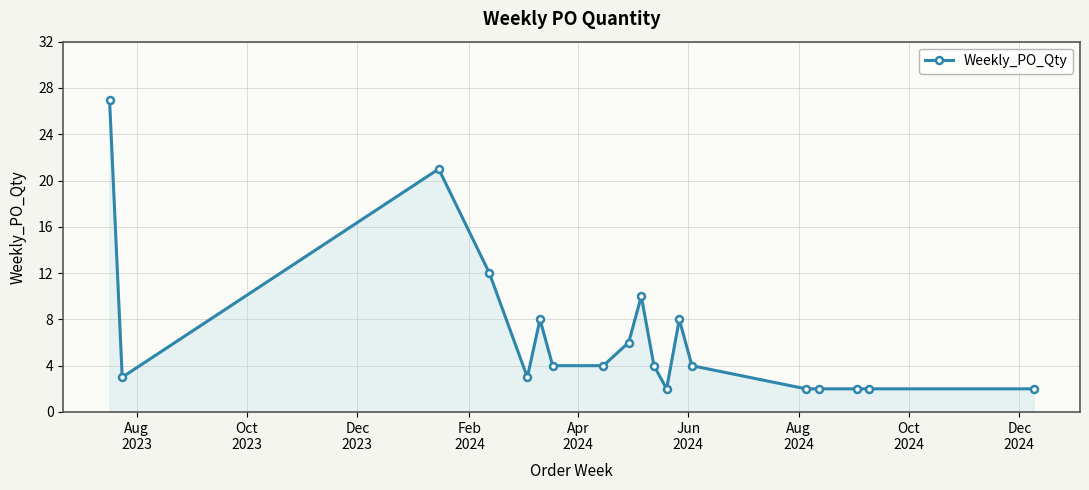

What is the value of the 7th point from the left?

4